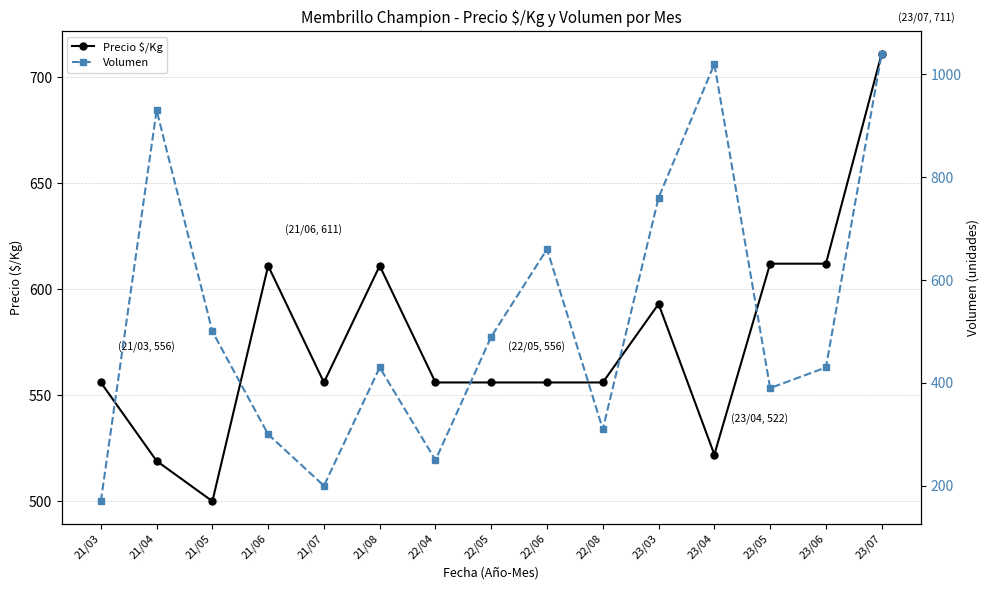

At 22/08, list the series in order from largest to smallest.

Precio $/Kg, Volumen